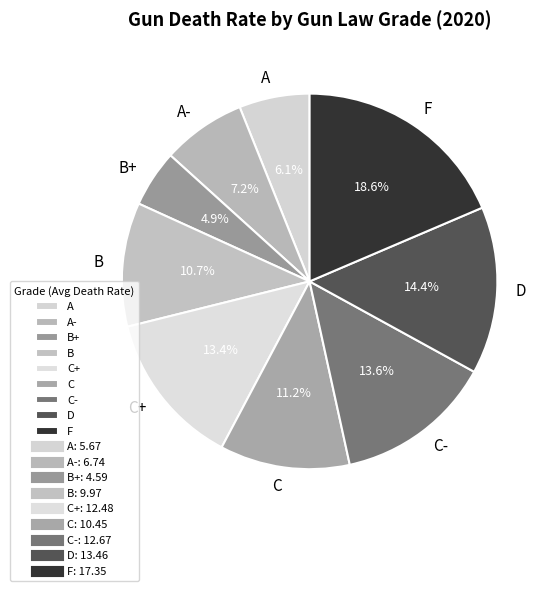

What percentage is the C slice, to the nearest percent?

11%